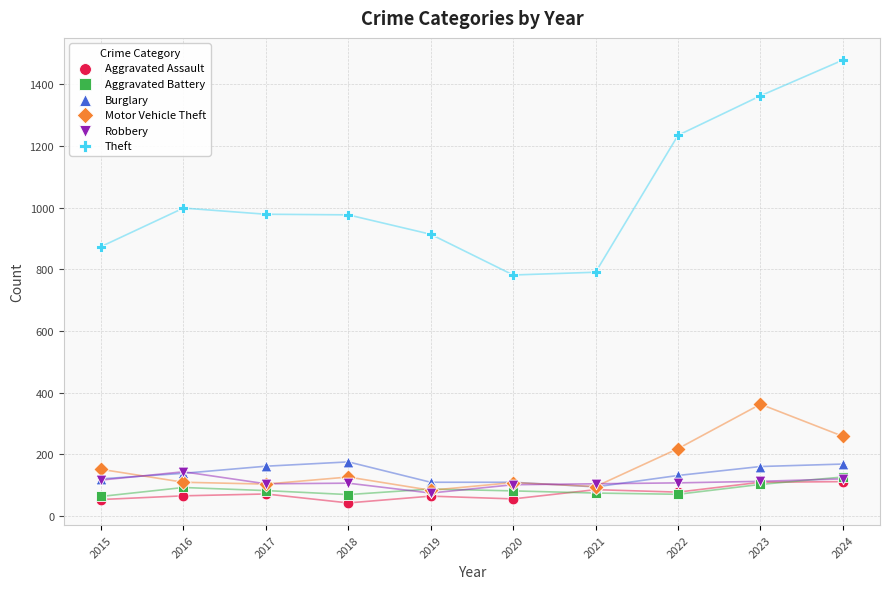

What are all the series names shown in the legend?

Aggravated Assault, Aggravated Battery, Burglary, Motor Vehicle Theft, Robbery, Theft